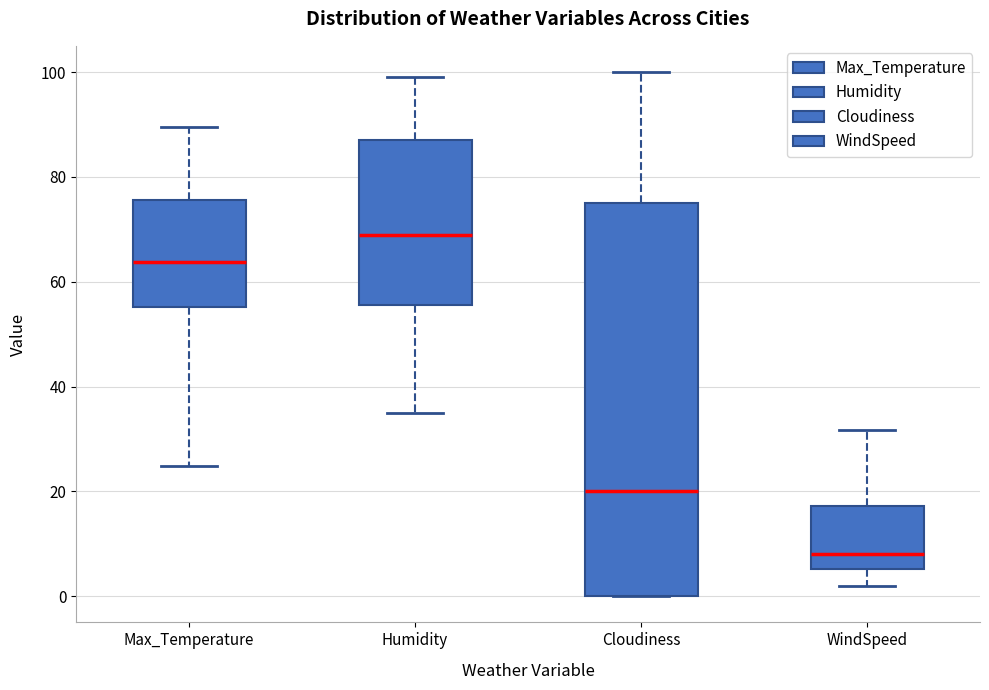

Reading left to right, transcribe this box plot: for each box, give where its median line is, the range the box spans, and where its two whiskers end, as read against the y-axis. The values are not printed on the chart, so give them approximately, as read against the axis.

Max_Temperature: median 64, box 56 to 76, whiskers 24 to 90
Humidity: median 70, box 56 to 88, whiskers 36 to 100
Cloudiness: median 20, box 0 to 76, whiskers 0 to 100
WindSpeed: median 8, box 6 to 18, whiskers 2 to 32